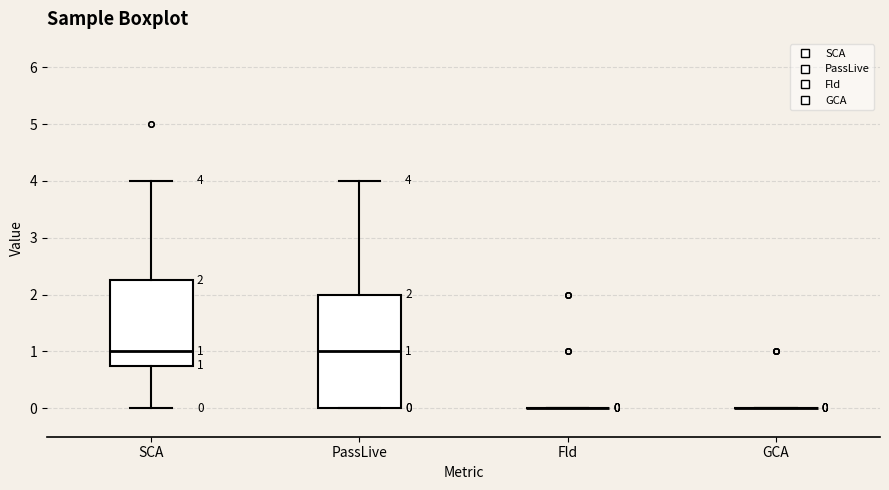

Which box is the tallest, from its lower edge to its upper edge?

PassLive